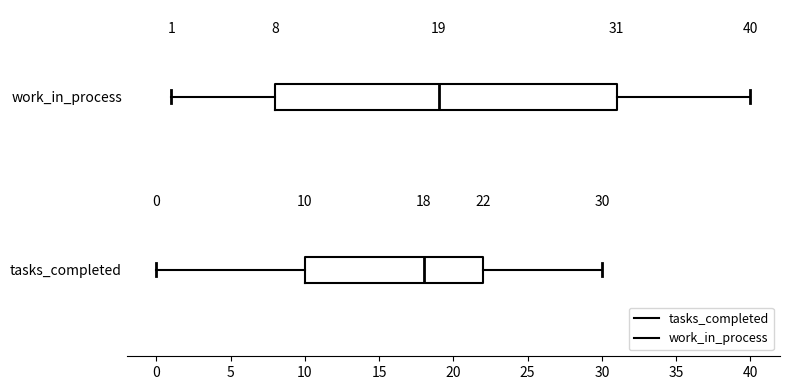

Which box's median line is the furthest to the right?

work_in_process